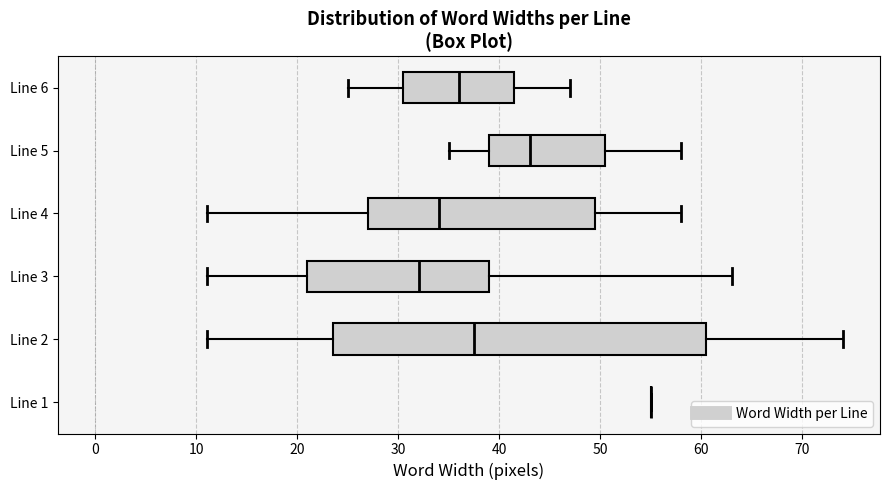

Reading bottom to top, read every box against the x-axis: the position of its median line, the range the box covers, and the ends of its whiskers. The values are not printed on the chart, so give them approximately, as read against the axis.

Line 1: box collapsed to a line at 55, whiskers 55 to 55
Line 2: median 38, box 24 to 61, whiskers 11 to 74
Line 3: median 32, box 21 to 39, whiskers 11 to 63
Line 4: median 34, box 27 to 50, whiskers 11 to 58
Line 5: median 43, box 39 to 51, whiskers 35 to 58
Line 6: median 36, box 31 to 42, whiskers 25 to 47